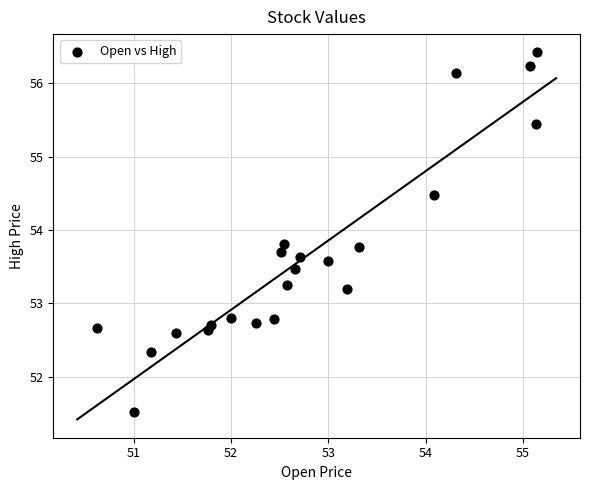

What is the range of Y values (max minus min)?

4.9